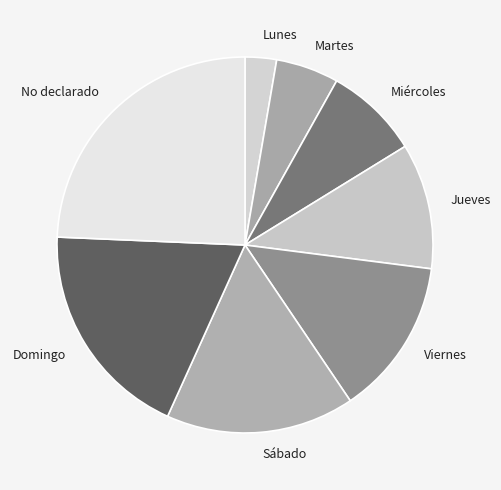

Do Jueves and Martes together represent more than half of the pie?

No